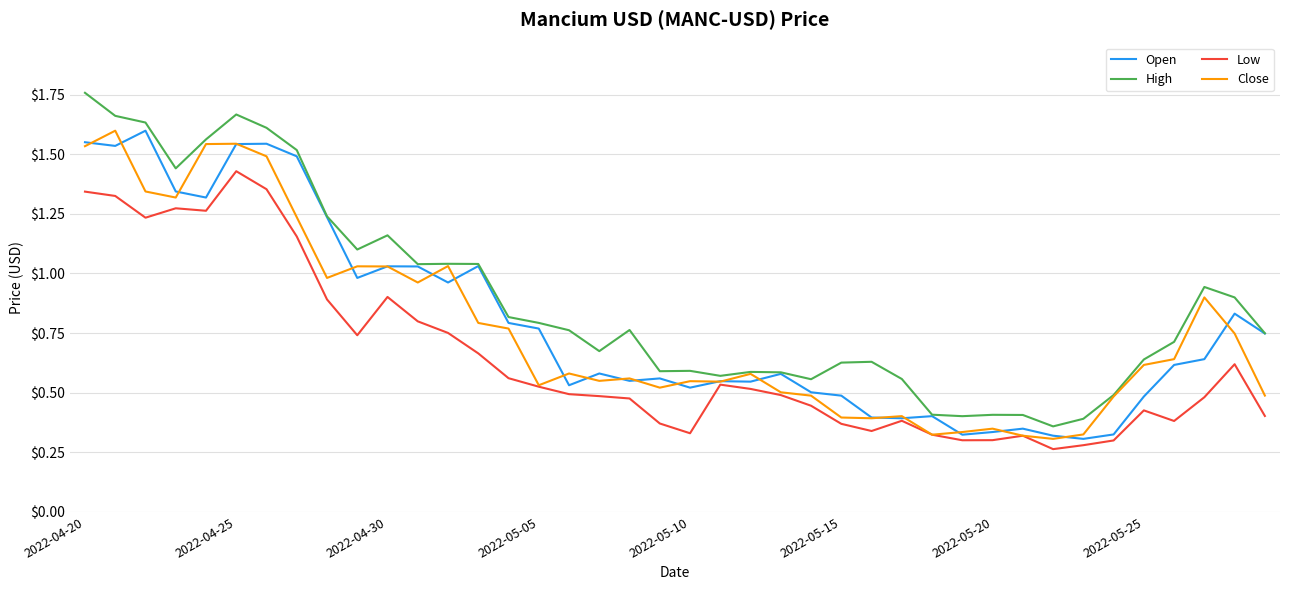

Which series has the largest range (max minus min)?

High